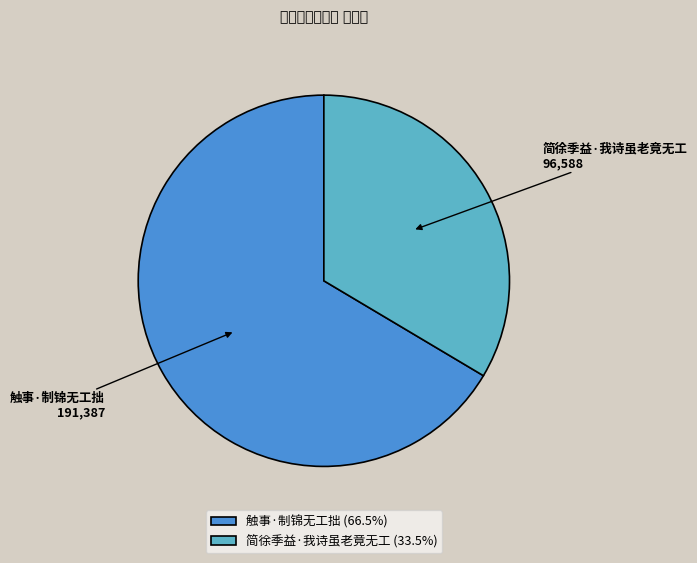

Which has a higher value, 简徐季益·我诗虽老竟无工 or 触事·制锦无工拙?

触事·制锦无工拙